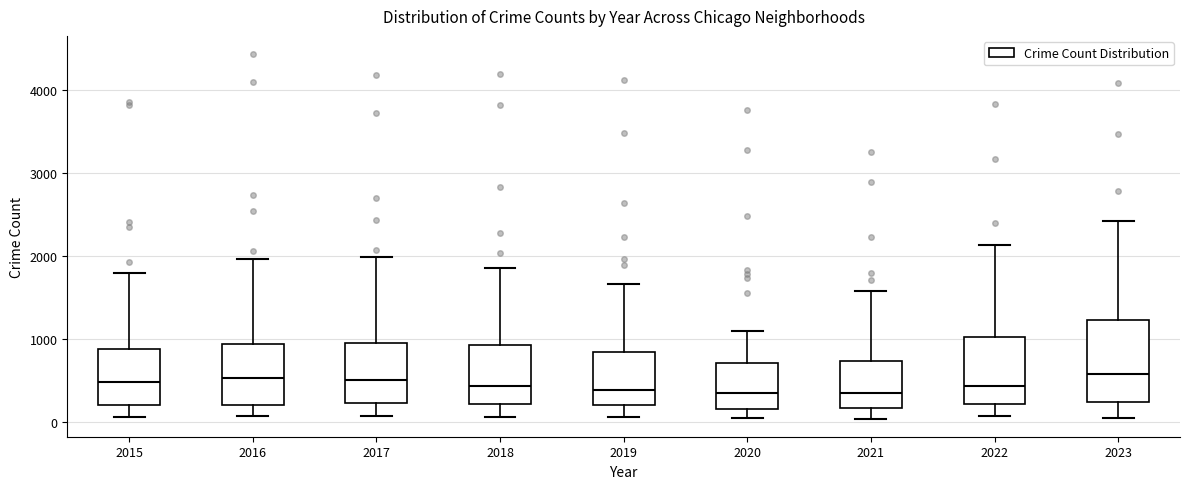

Comparing the boxes themselves (not the whiskers), which one is the tallest?

2023